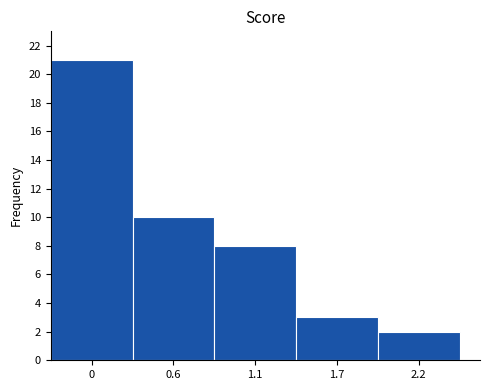

Reading left to right, extract all data points from this chart.

0=21	0.6=10	1.1=8	1.7=3	2.2=2